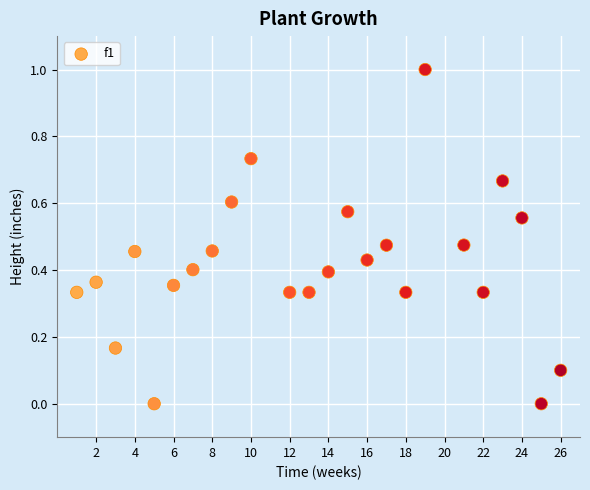

What is the range of Y values (max minus min)?

1.0